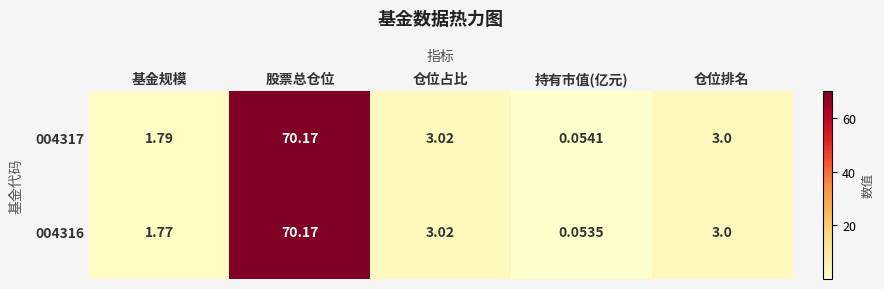

How many categories are shown in the chart?

5